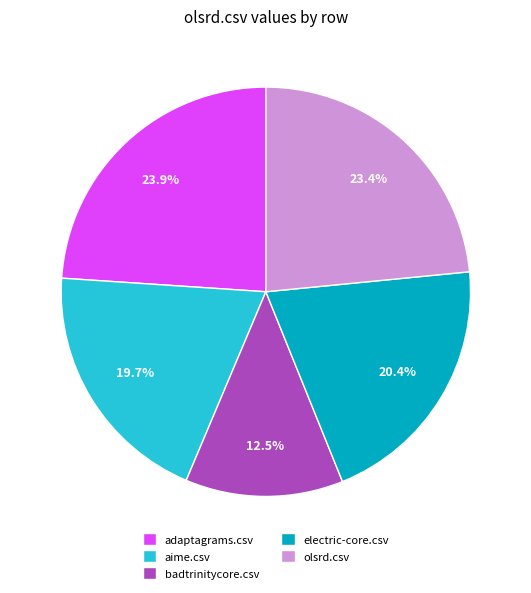

To the nearest percent, what is the combined percentage of badtrinitycore.csv and olsrd.csv?

36%